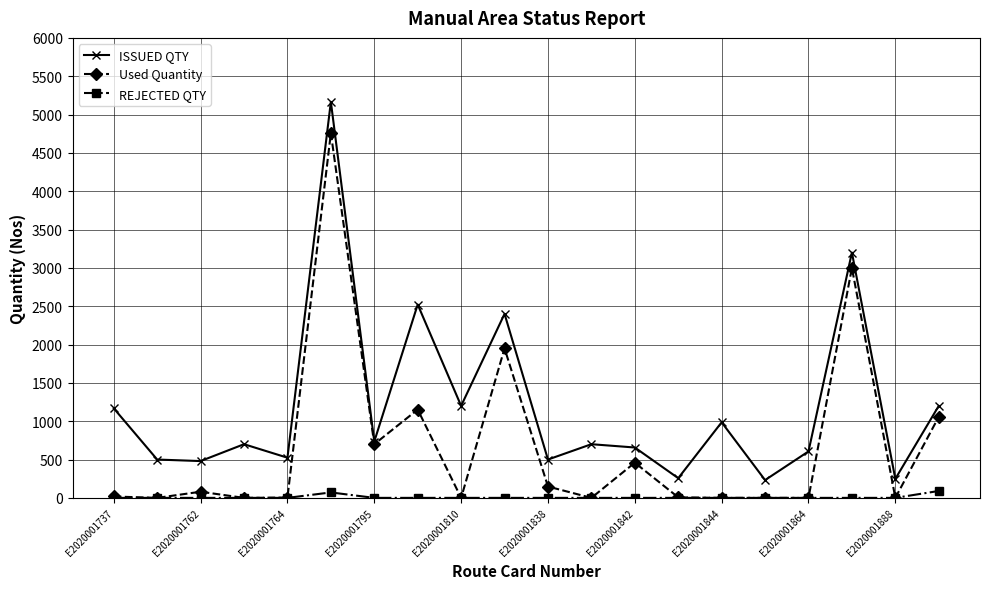

How many interior local peaks does the ISSUED QTY series have?

7